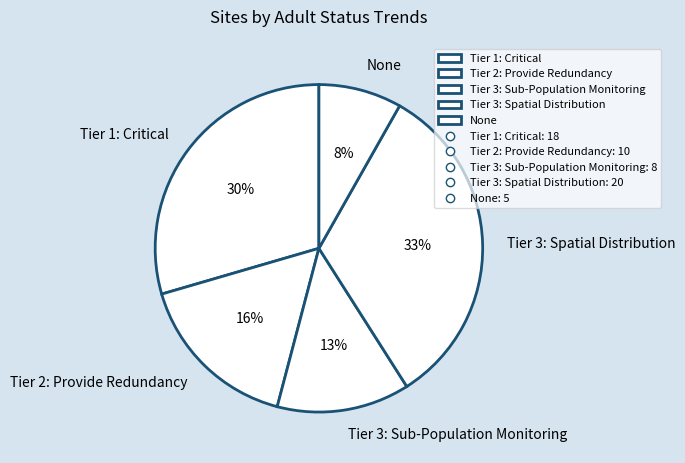

To the nearest percent, what is the difference between the largest and smallest slice percentages?

25%